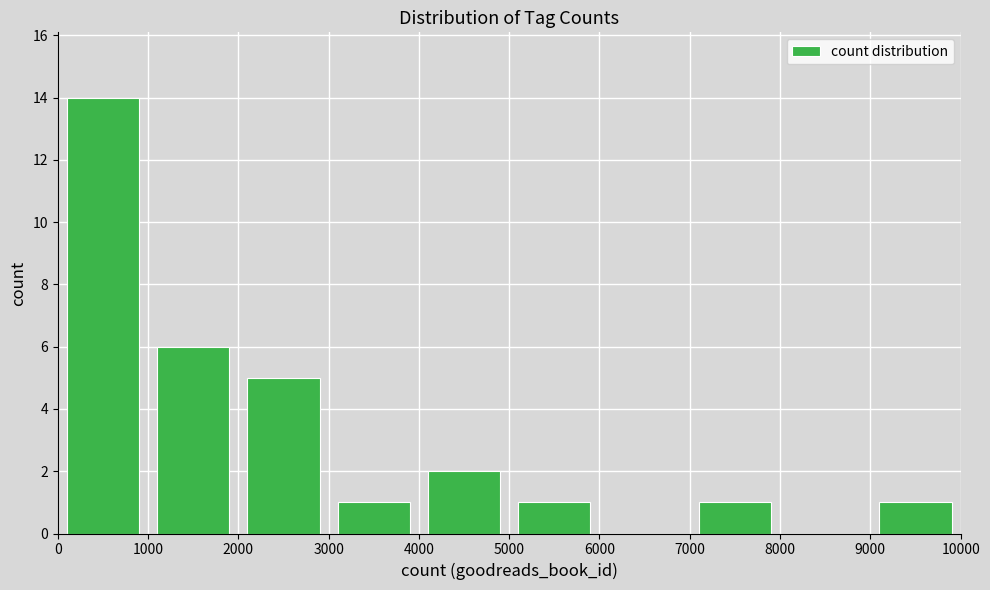

Over which range of the x-axis is the bar tallest?

0 to 1000